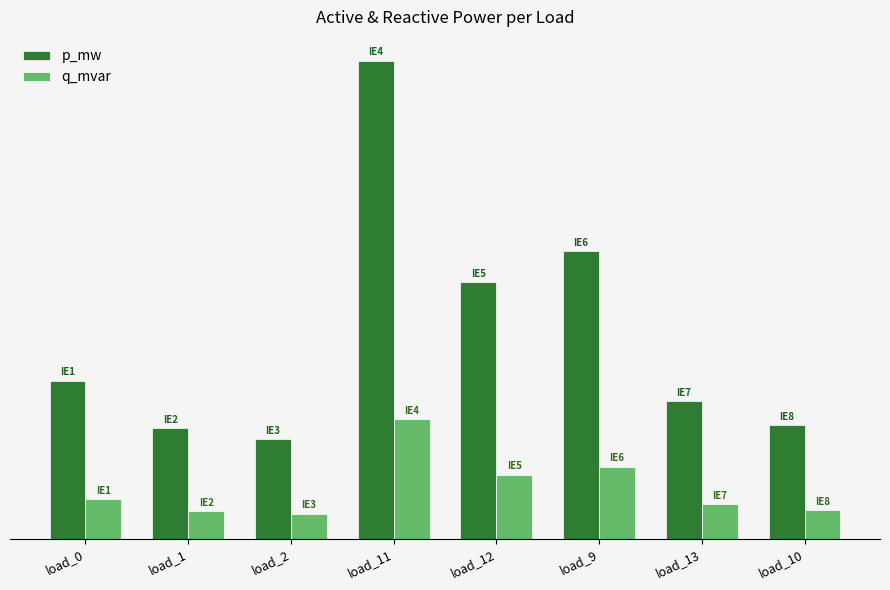

What is the sum of all q_mvar values?

0.1